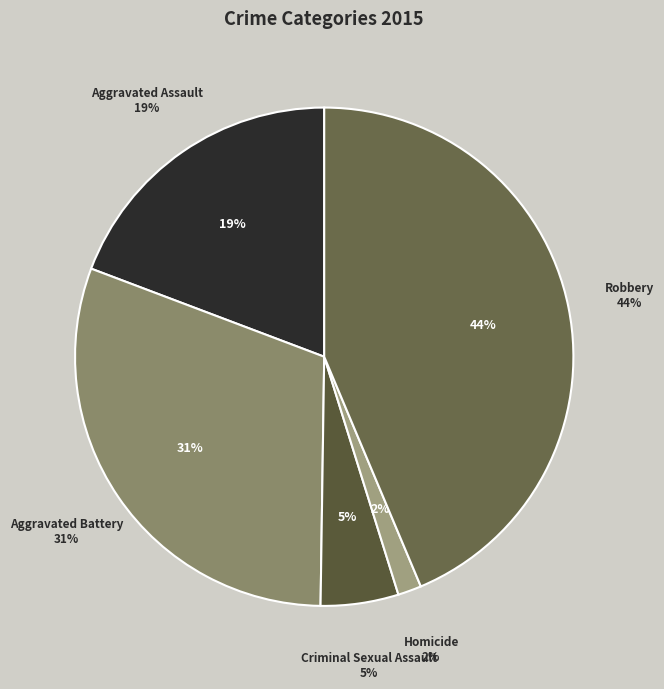

True or false: Robbery accounts for 44% of the total.

True